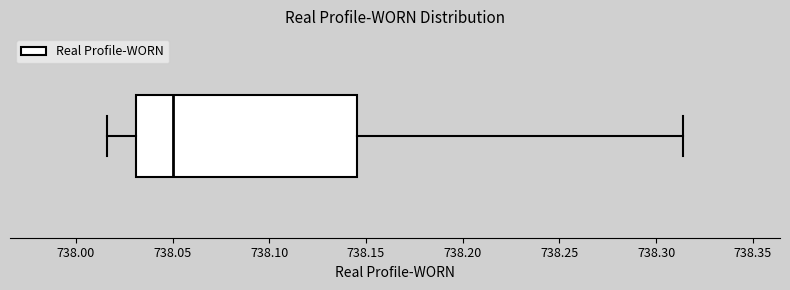

Read this box plot against the x-axis: the position of the median line, the range covered by the box, and the ends of both whiskers. The values are not printed on the chart, so give them approximately, as read against the axis.

median 738.050, box 738.030 to 738.145, whiskers 738.015 to 738.315